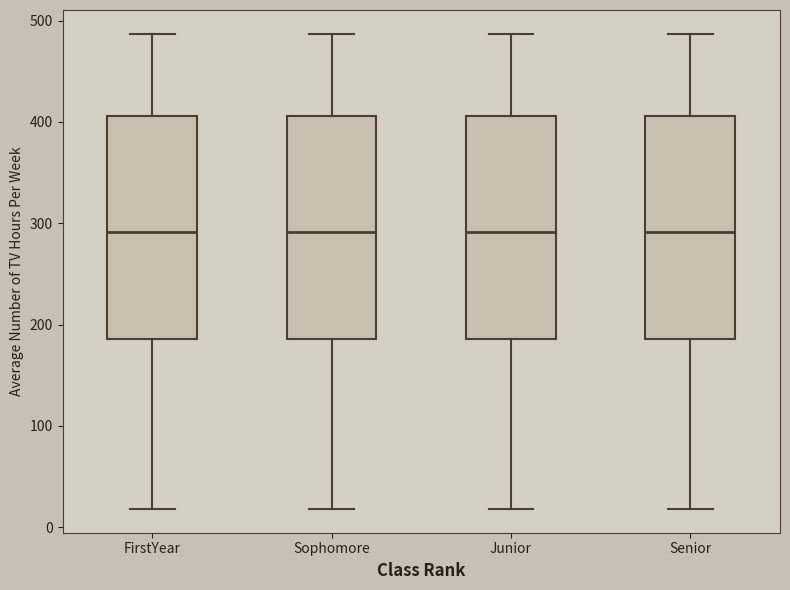

Reading left to right, read every box against the y-axis: the position of its median line, the range the box covers, and the ends of its whiskers. The values are not printed on the chart, so give them approximately, as read against the axis.

FirstYear: median 290, box 190 to 410, whiskers 20 to 490
Sophomore: median 290, box 190 to 410, whiskers 20 to 490
Junior: median 290, box 190 to 410, whiskers 20 to 490
Senior: median 290, box 190 to 410, whiskers 20 to 490